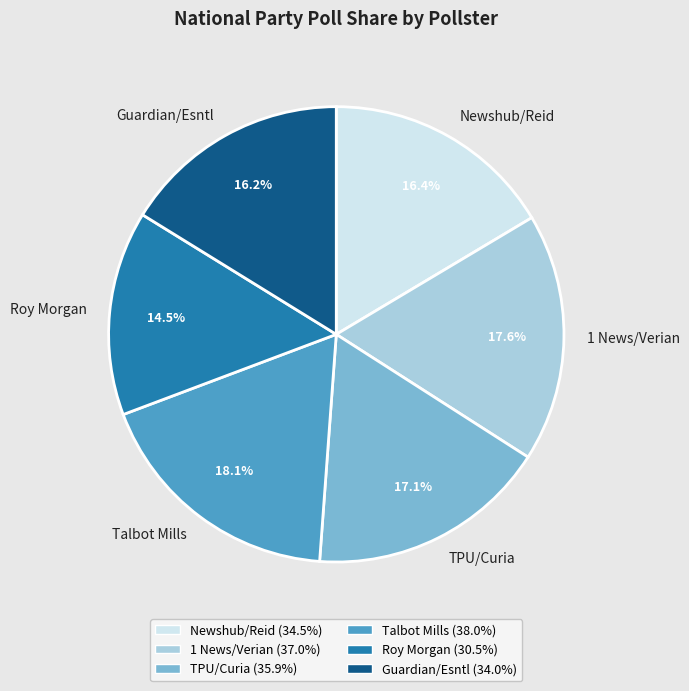

Is Newshub/Reid the majority of the pie?

No